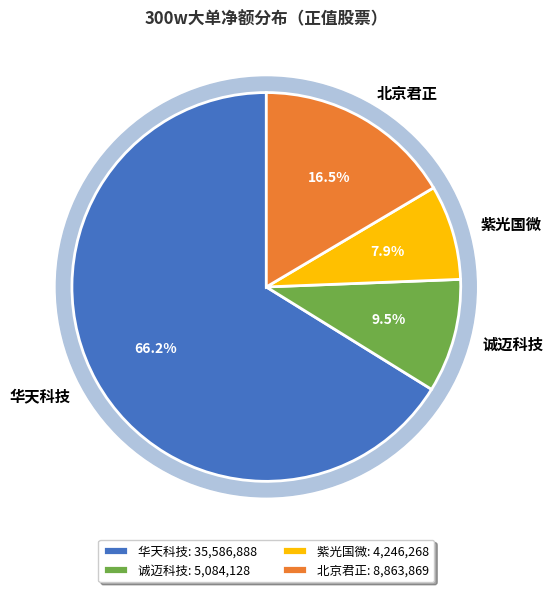

To the nearest percent, what percentage of the pie is 紫光国微?

8%